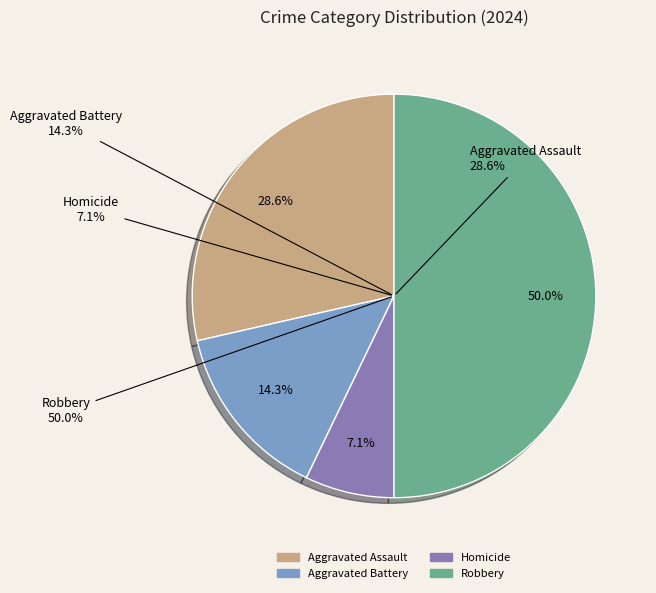

Does any single category account for the majority?

No